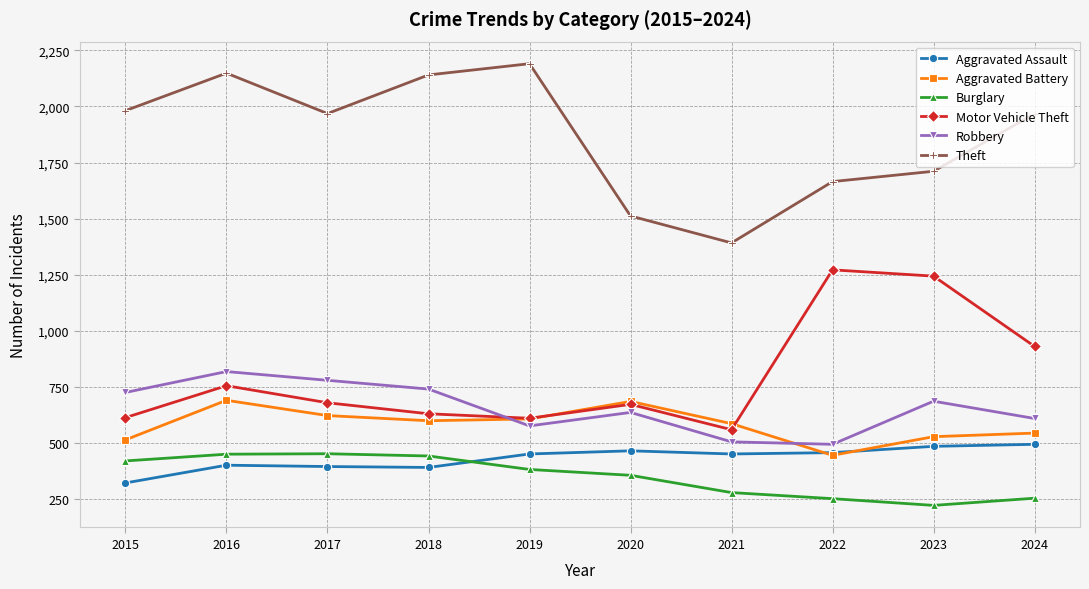

What is the maximum value shown in the chart?

2190